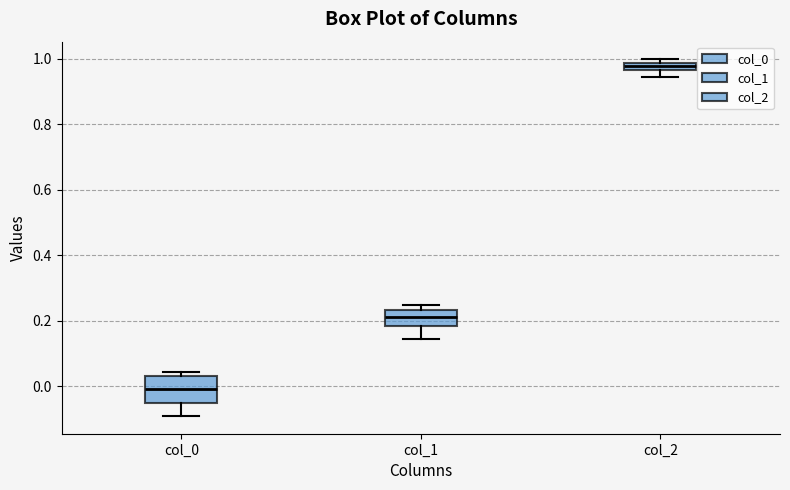

Where is the lower edge of the box for col_1 on the y-axis? The values are not printed on the chart, so give them approximately, as read against the axis.

0.18